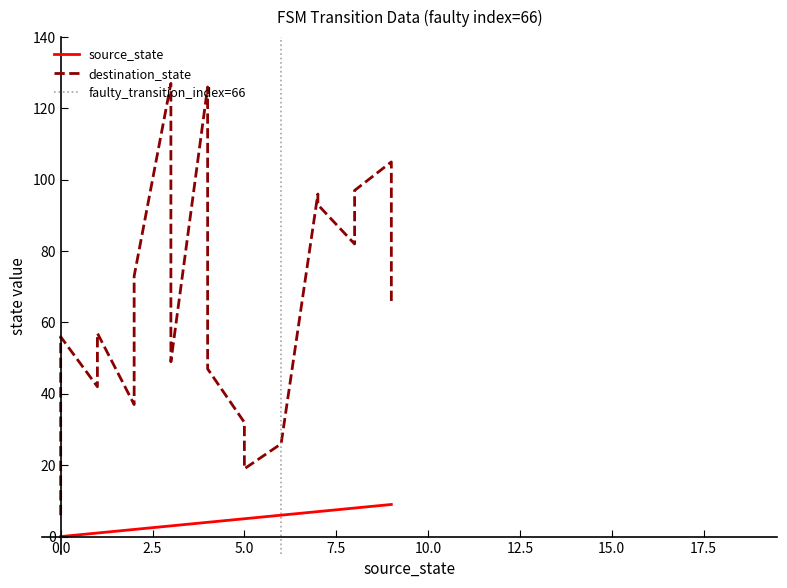

Read the destination_state value at 0, to the nearest 10.

10